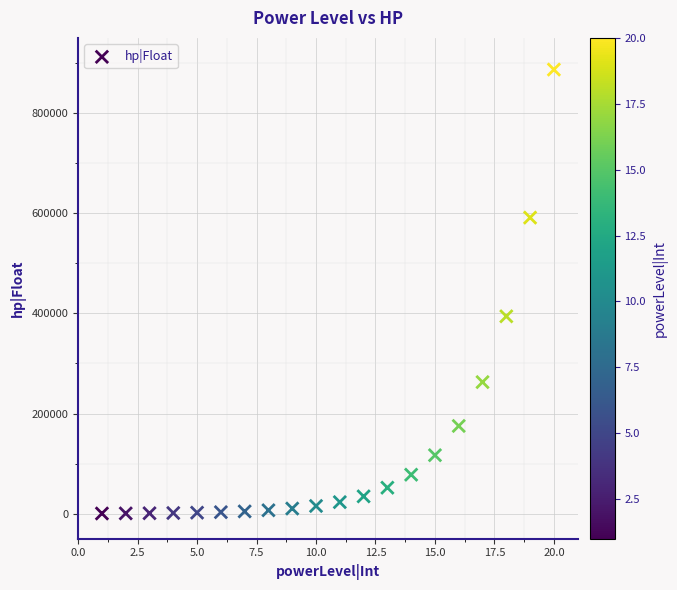

What Y value in the scatter plot is closest to 443567?

394105